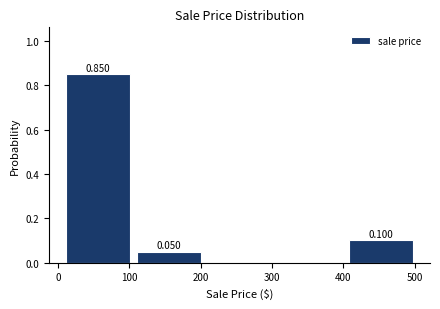

Over which range of the x-axis is the bar tallest?

7 to 106